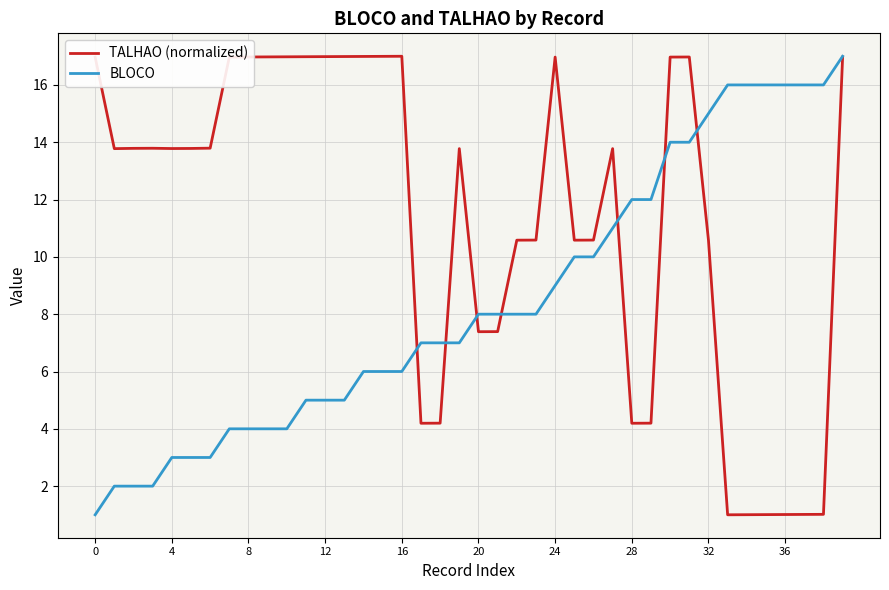

List the series in order of their overall mean, lowest first.

BLOCO, TALHAO (normalized)